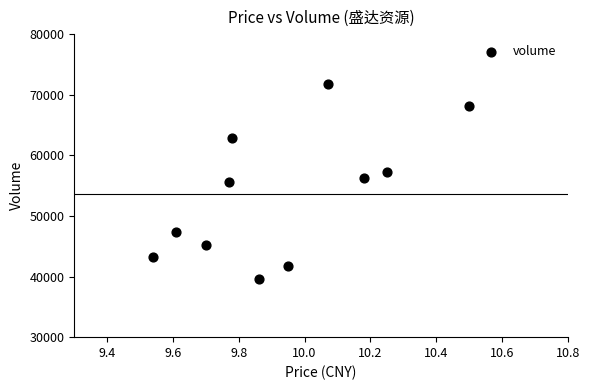

What is the average Y value?

53572